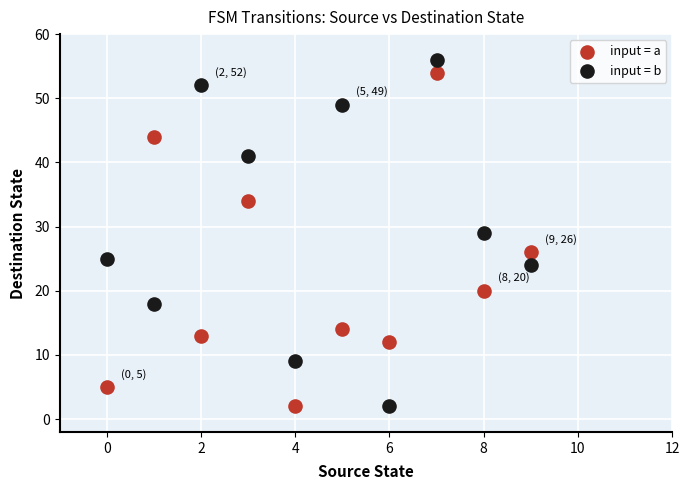

Which series contains the highest Y value?

input = b